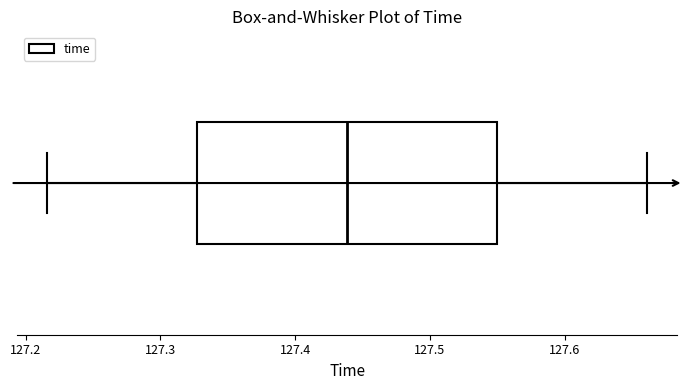

Transcribe this box plot: give where the median line is, the range the box spans, and where the two whiskers end, as read against the x-axis. The values are not printed on the chart, so give them approximately, as read against the axis.

median 127.44, box 127.33 to 127.55, whiskers 127.22 to 127.66